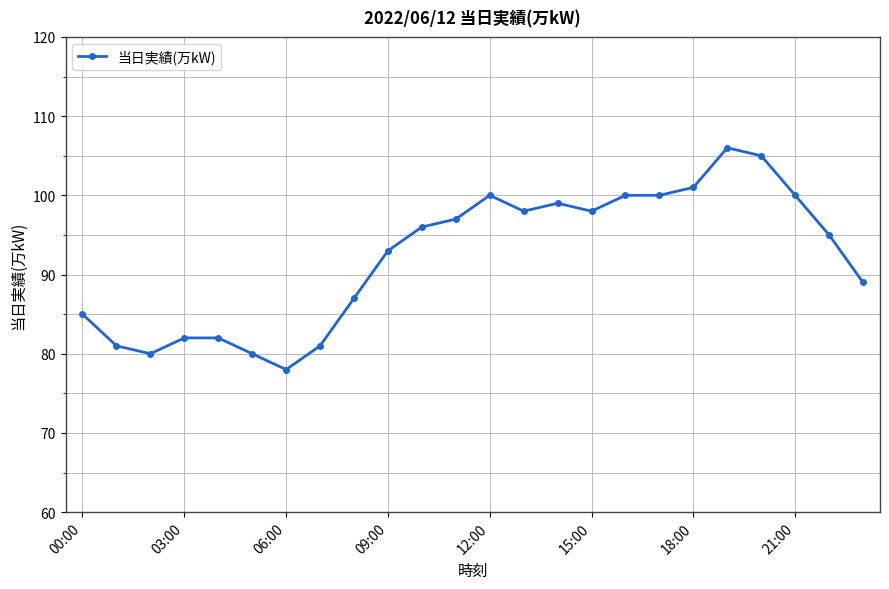

What is the value of the 18th point from the left?

100